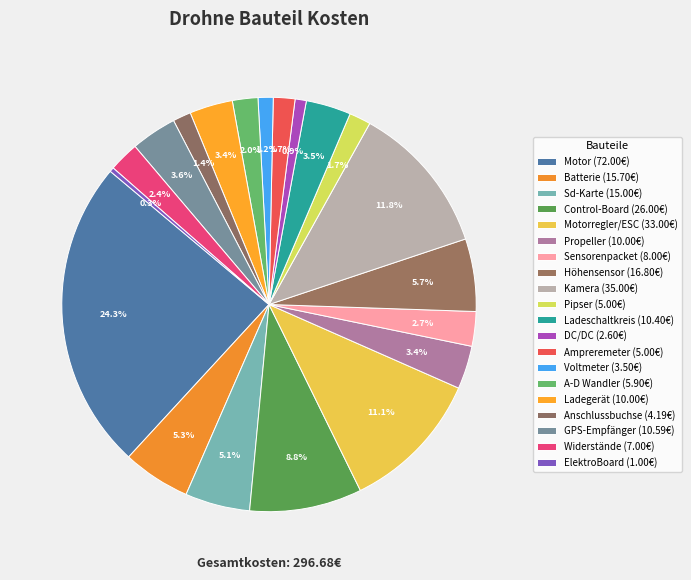

Count the number of slices in the pie.

20